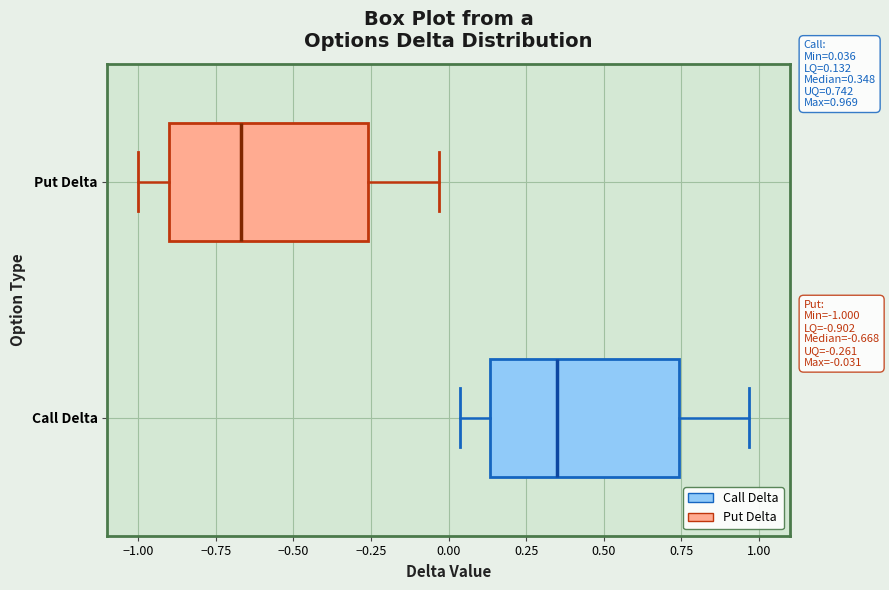

Which box has the furthest to the right median line?

Call Delta